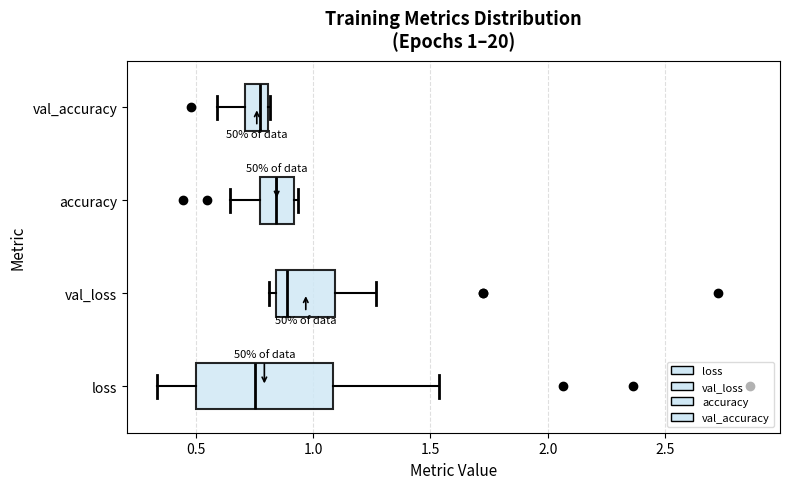

Which box is the widest, from its left edge to its right edge?

loss